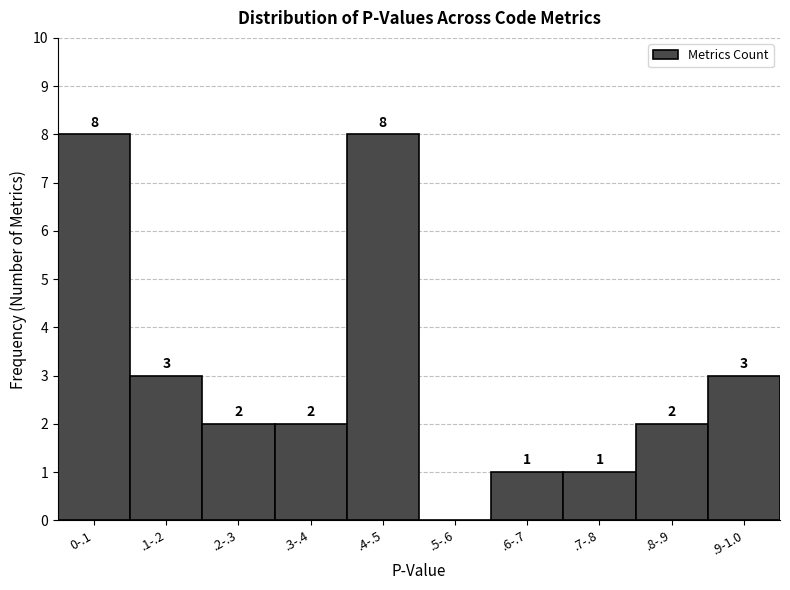

Reading left to right, transcribe all the data shown in this chart.

0-.1=8	.1-.2=3	.2-.3=2	.3-.4=2	.4-.5=8	.5-.6=0	.6-.7=1	.7-.8=1	.8-.9=2	.9-1.0=3